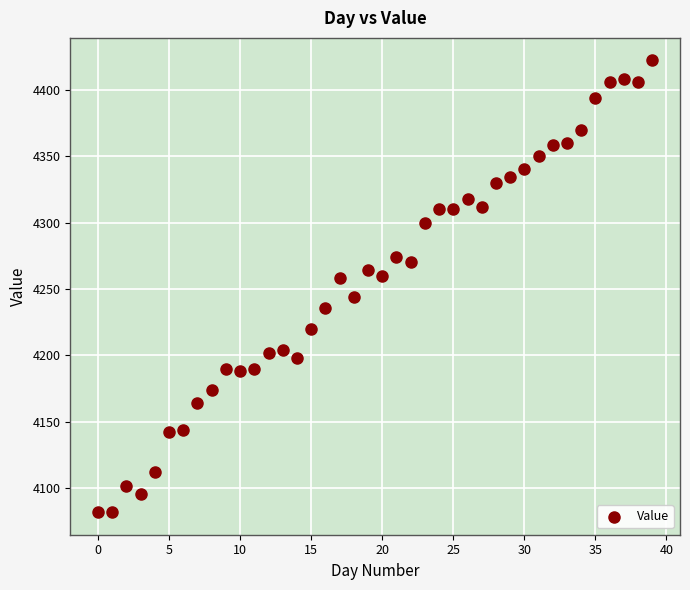

What is the range of Y values (max minus min)?

340